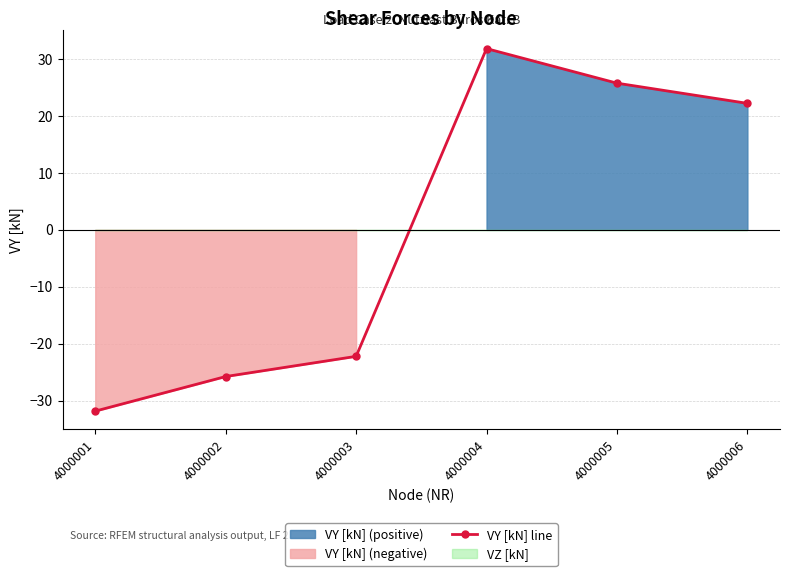

Which label corresponds to the largest value in the chart?

4000004